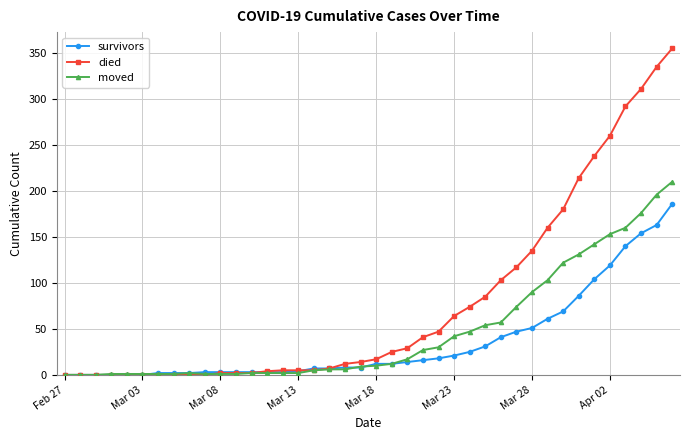

What is the value of the survivors point at the 13th from the left?

3